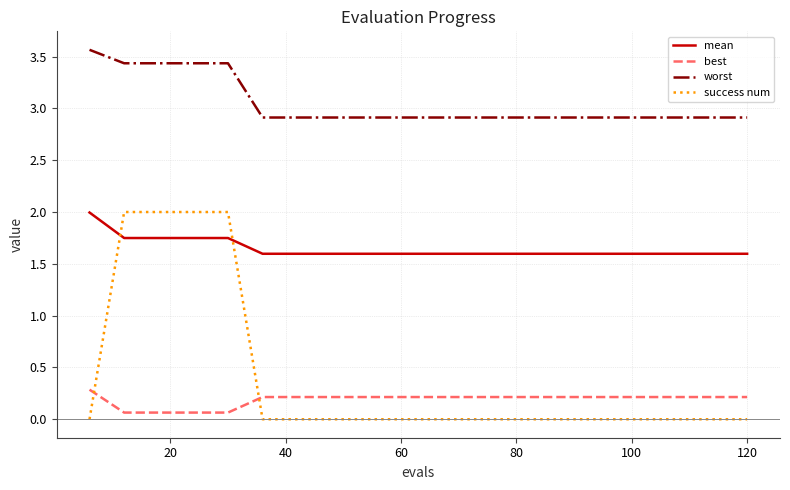

How many lines are shown in the chart?

4